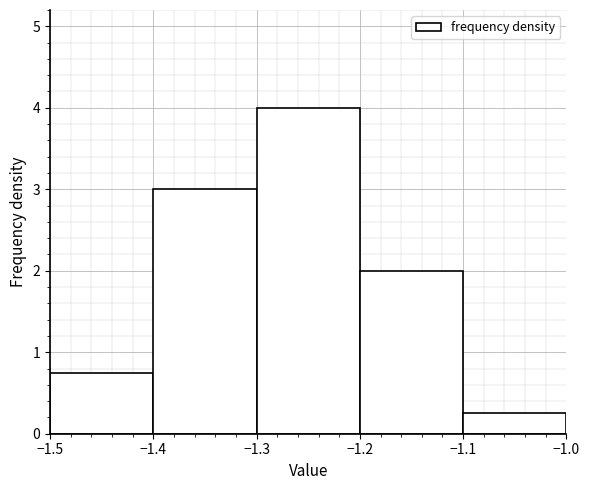

Which range on the x-axis has the tallest bar?

-1.3 to -1.2